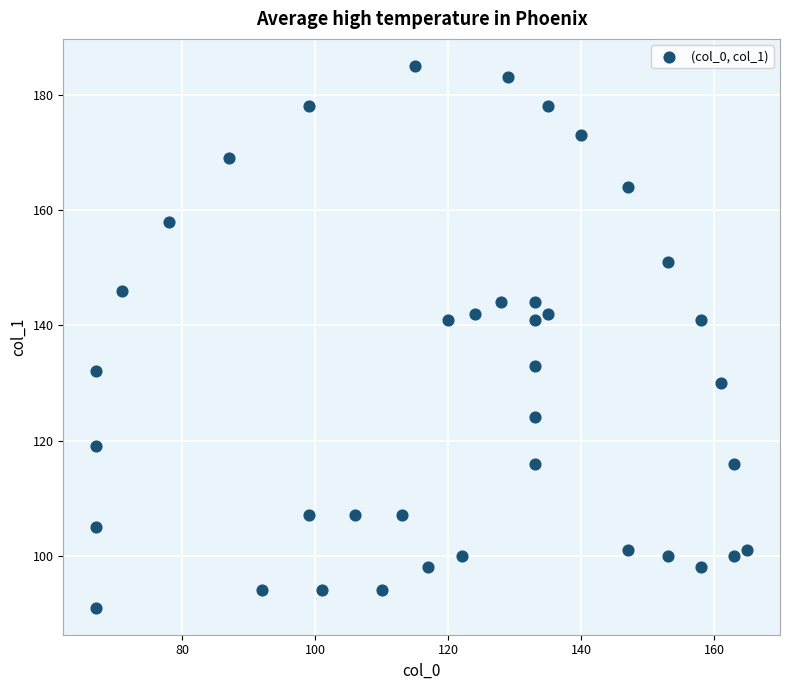

What is the range of X values (max minus min)?

98